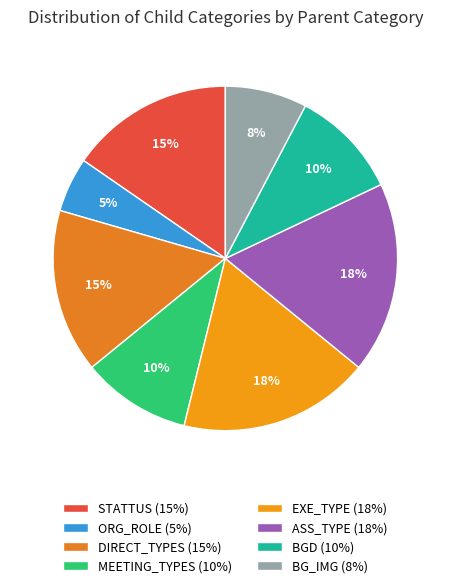

Count the number of slices in the pie.

8